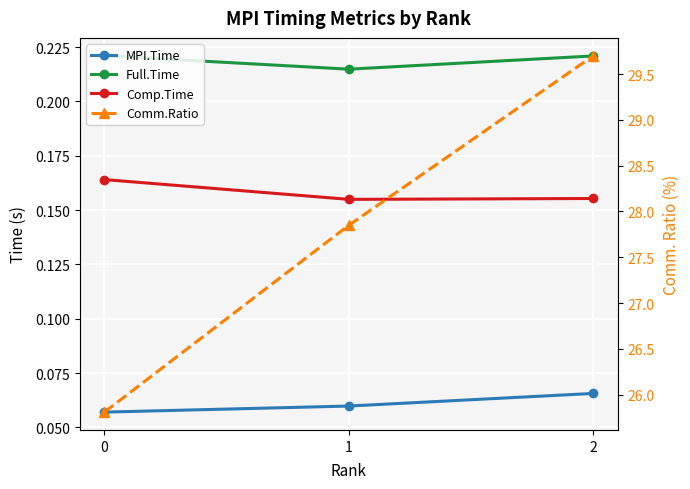

Is the value of Comm.Ratio at 0 greater than the value of MPI.Time at 0?

Yes